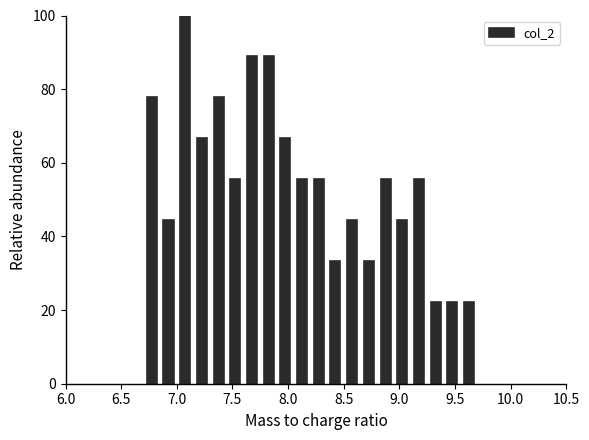

Around what value on the x-axis is the tallest bar? Give the approximate position of its centre, as read against the axis.

7.10